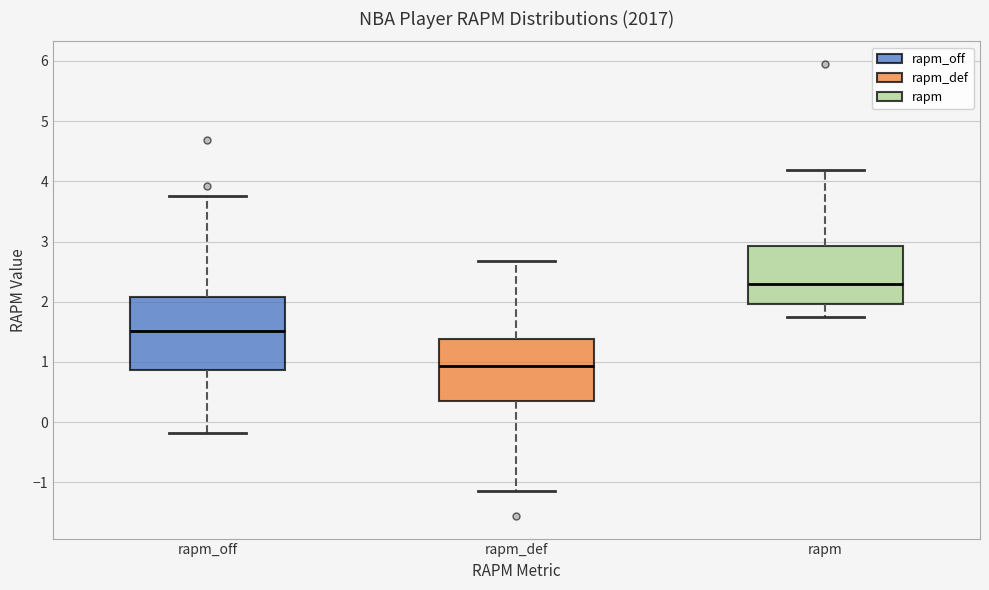

Reading left to right, transcribe this box plot: for each box, give where its median line is, the range the box spans, and where its two whiskers end, as read against the y-axis. The values are not printed on the chart, so give them approximately, as read against the axis.

rapm_off: median 1.5, box 0.9 to 2.1, whiskers -0.2 to 3.8
rapm_def: median 0.9, box 0.3 to 1.4, whiskers -1.1 to 2.7
rapm: median 2.3, box 2.0 to 2.9, whiskers 1.7 to 4.2